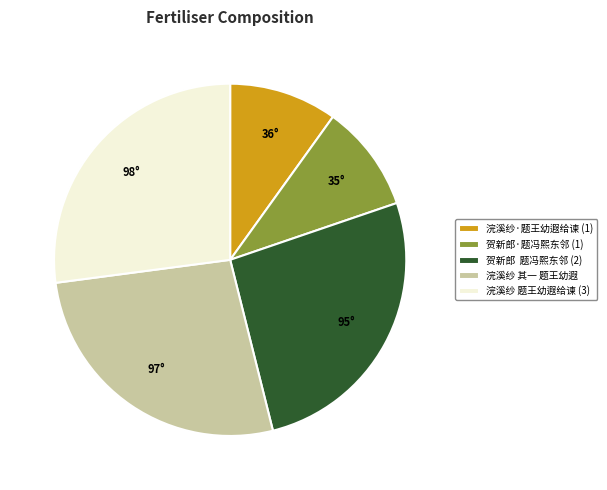

Is it true that 浣溪纱·题王幼遐给谏 (1) is 10% of the pie?

True